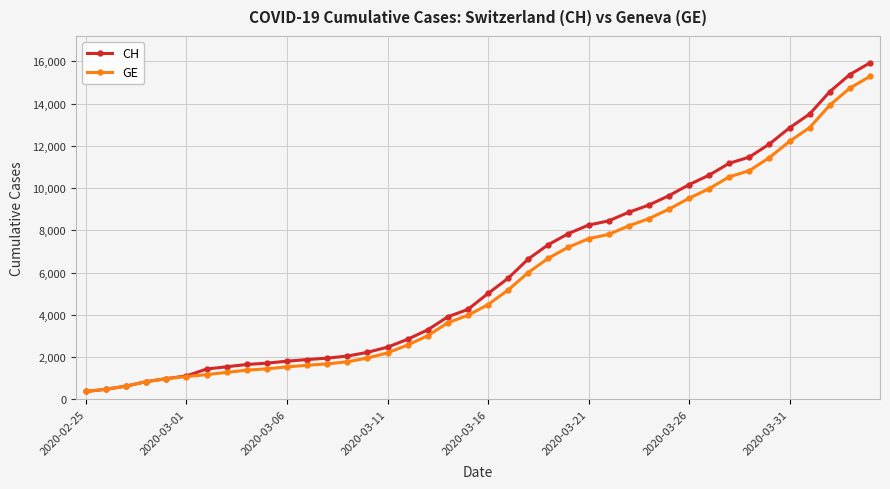

What is the highest value of the CH series?

15926